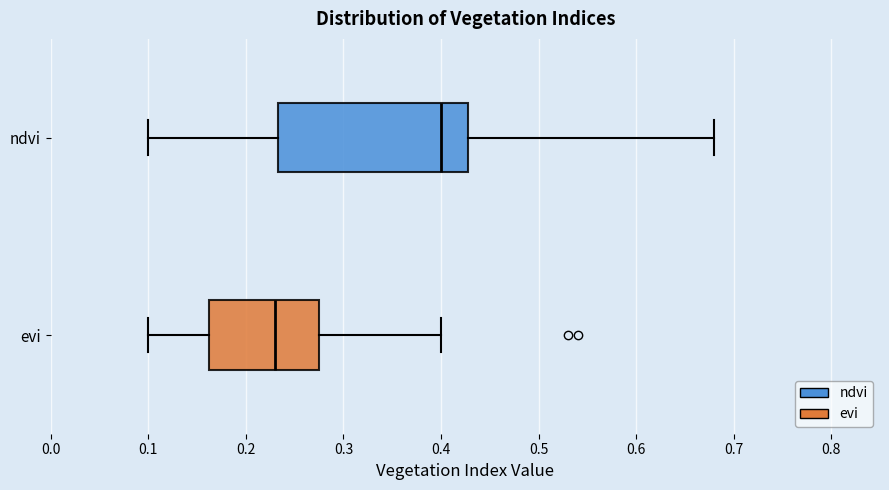

Comparing the boxes themselves (not the whiskers), which one is the widest?

ndvi